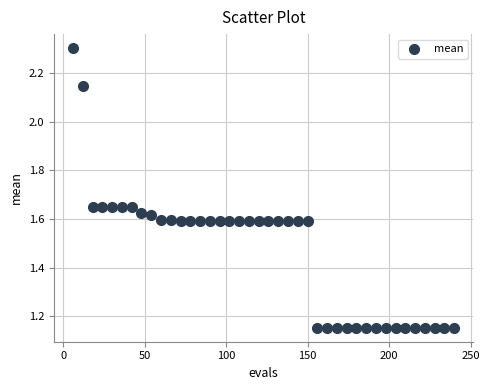

What is the range of X values (max minus min)?

234.0